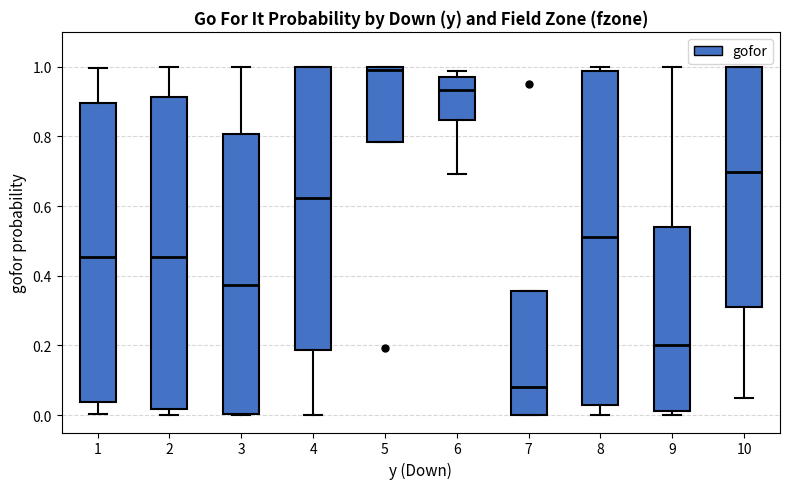

Where does the lower whisker of the box at x = 6 end on the y-axis? The values are not printed on the chart, so give them approximately, as read against the axis.

0.70